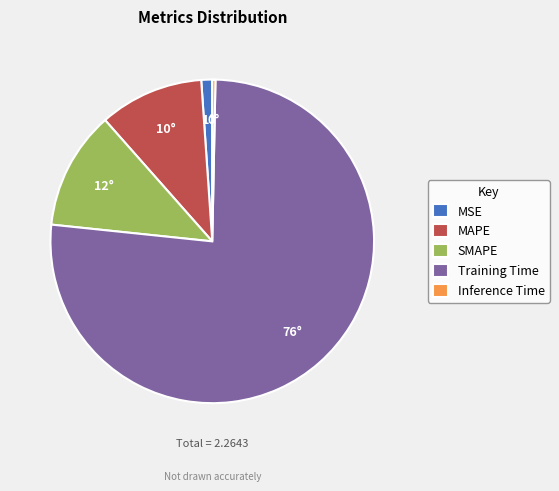

How many slices are in this pie chart?

5